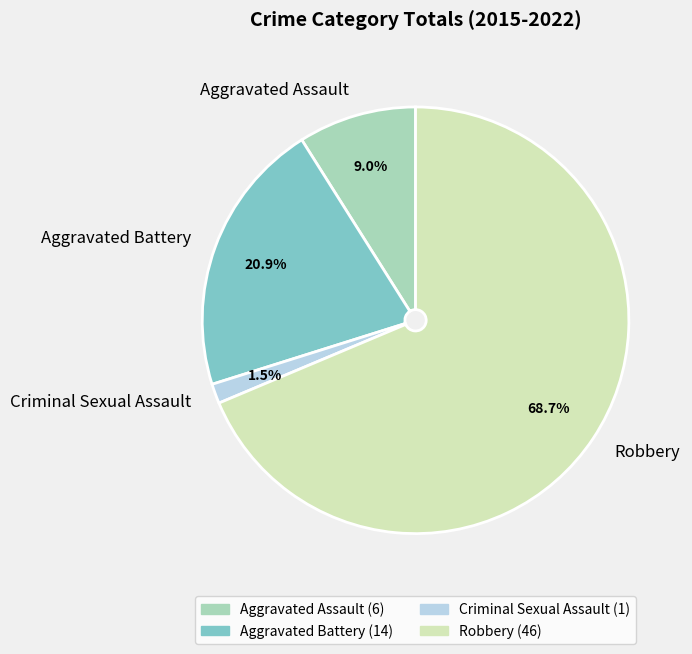

True or false: Robbery accounts for 54% of the total.

False